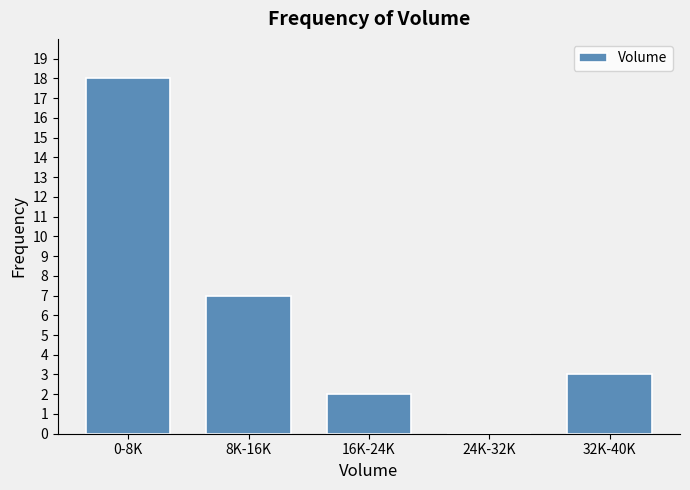

Reading right to left, list all the values displayed in this chart.

32K-40K=3	24K-32K=0	16K-24K=2	8K-16K=7	0-8K=18